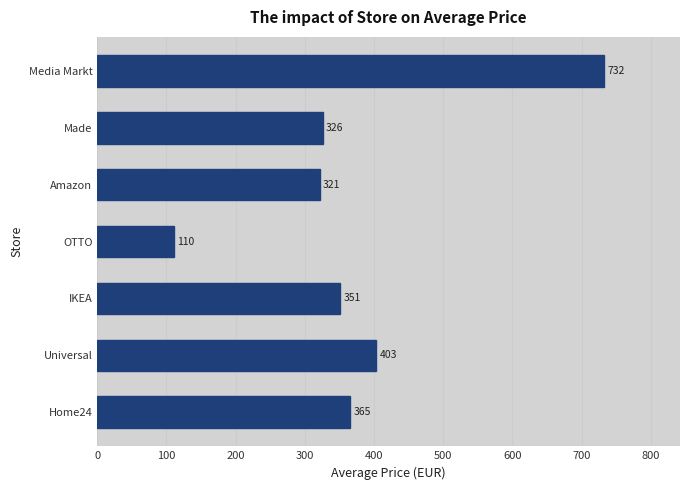

What is the sum of all values?

2608.4